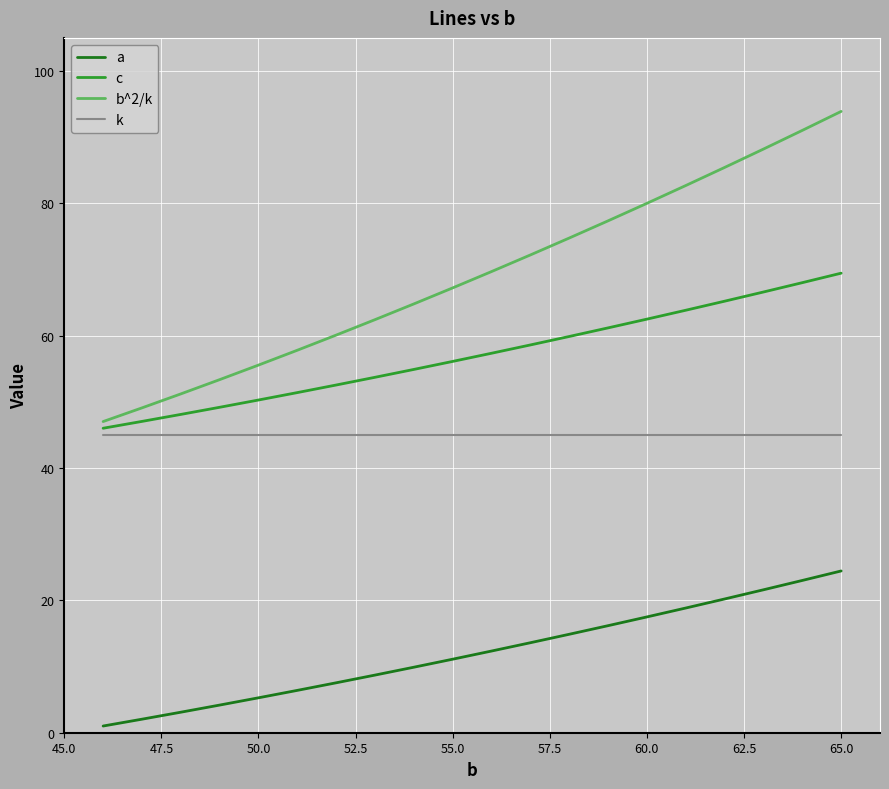

Which series has the largest total across all categories?

b^2/k